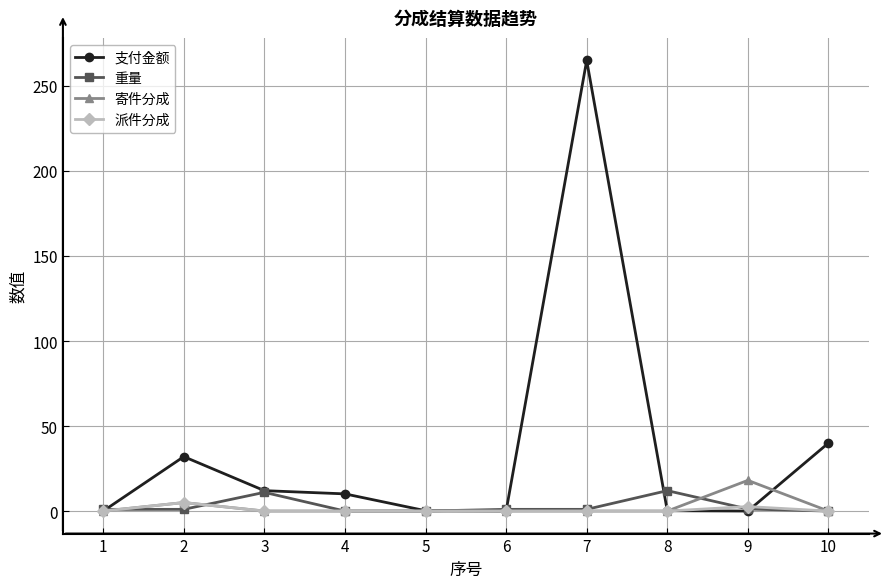

What is the difference between the maximum and minimum values in the 寄件分成 series?

18.1